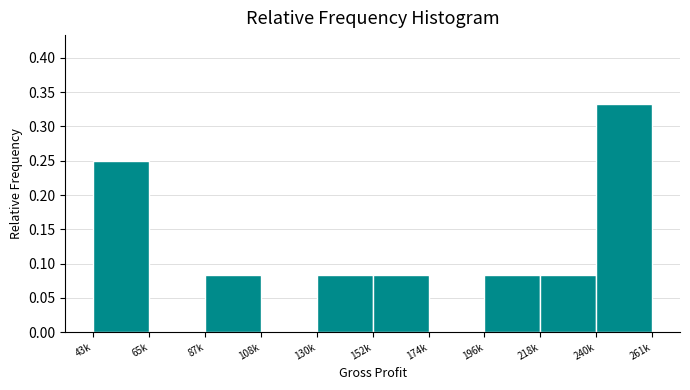

Which label corresponds to the largest value in the chart?

240k